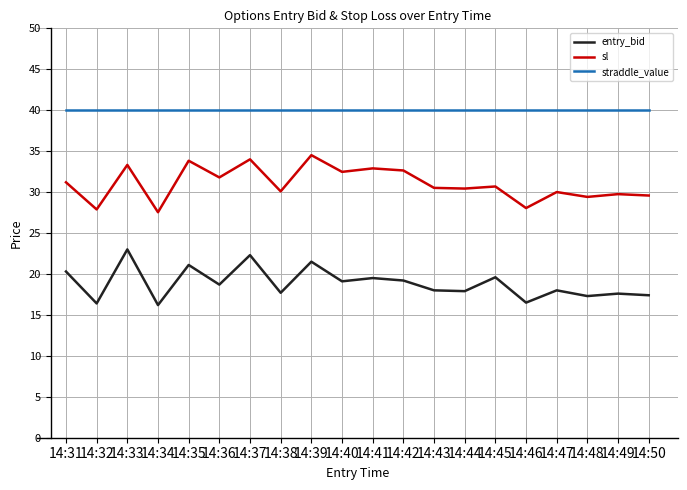

What is the difference between the highest and lowest values at 14:46?

23.5